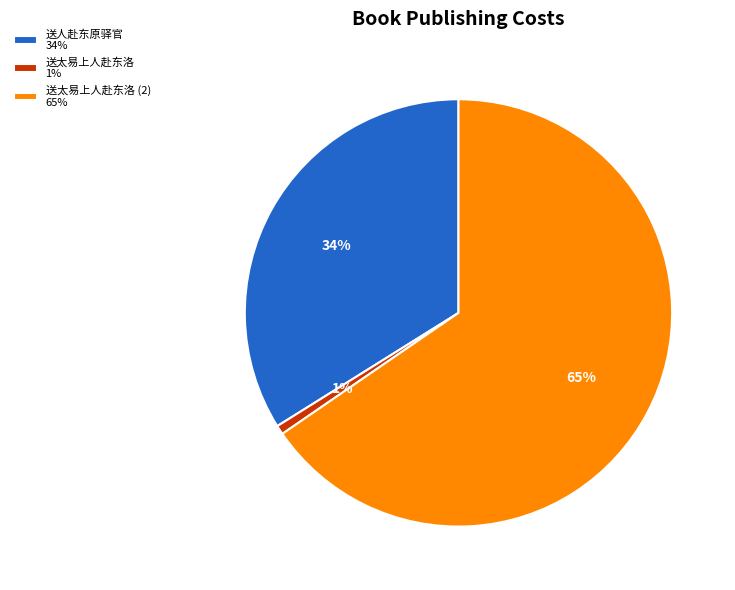

To the nearest percent, what percentage of the pie is 送太易上人赴东洛 1%?

1%